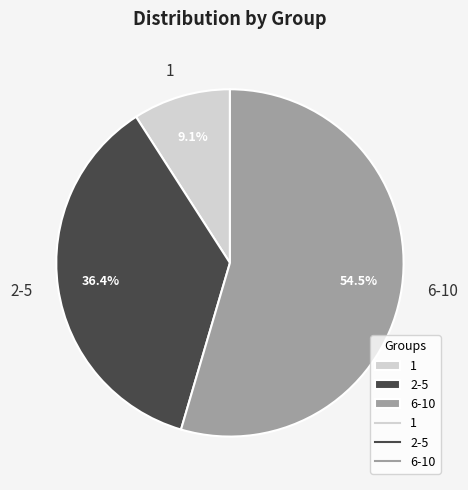

Count the number of slices in the pie.

3